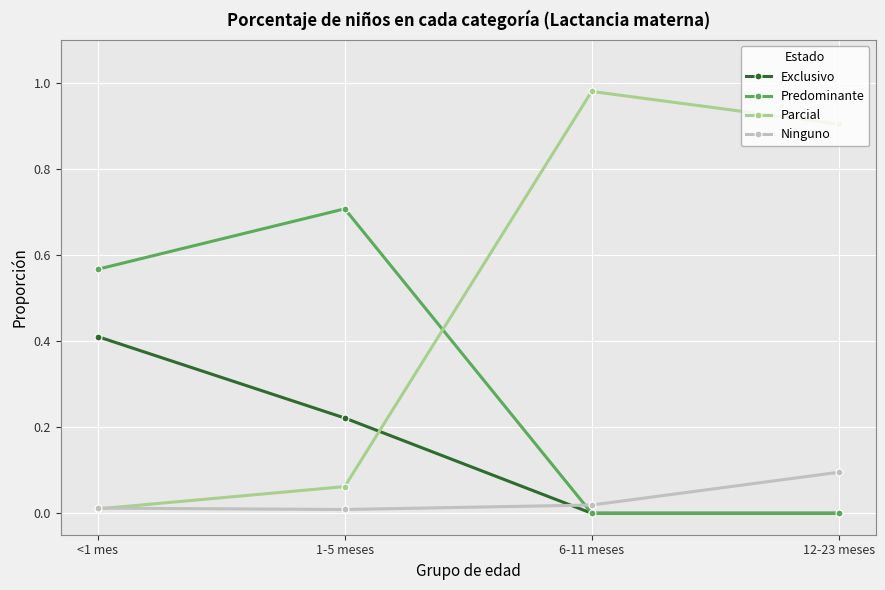

Which series has the largest range (max minus min)?

Parcial